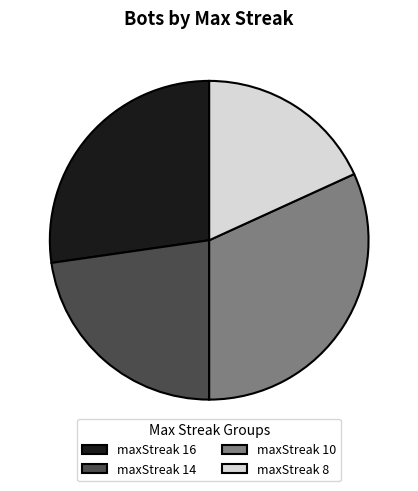

Which slice is the smallest?

maxStreak 8